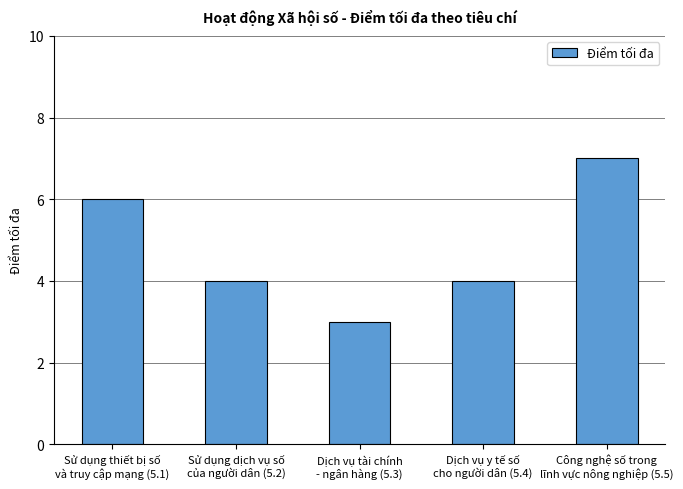

At which category does the chart reach its peak across all series?

Công nghệ số trong
lĩnh vực nông nghiệp (5.5)